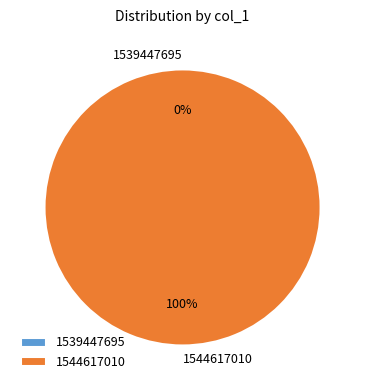

How many segments does this pie chart have?

2